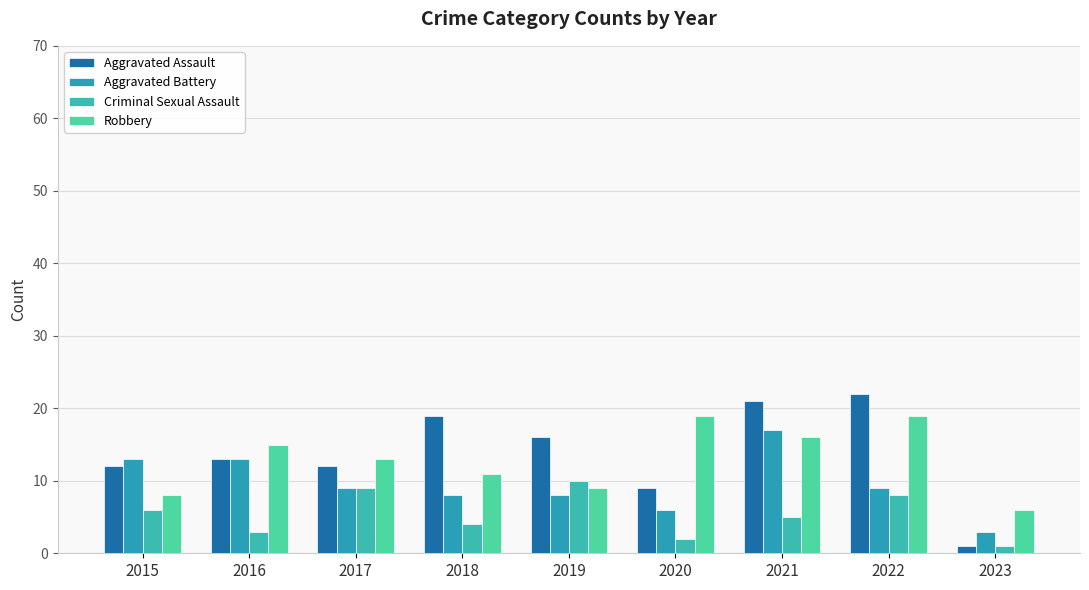

List the series in order of their peak value, lowest first.

Criminal Sexual Assault, Aggravated Battery, Robbery, Aggravated Assault